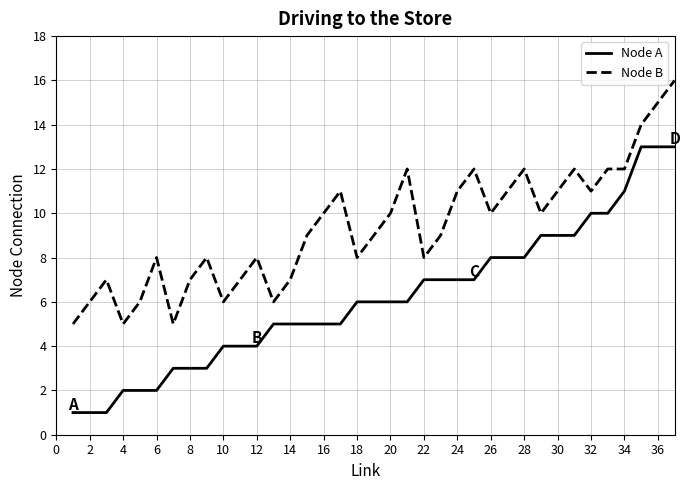

True or false: Node A and Node B intersect in this chart.

False